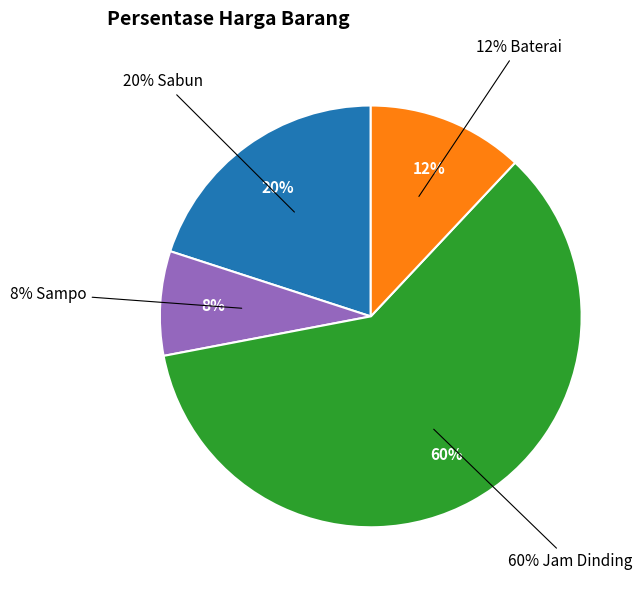

What is the total percentage of Sabun and Sampo?

28.0%